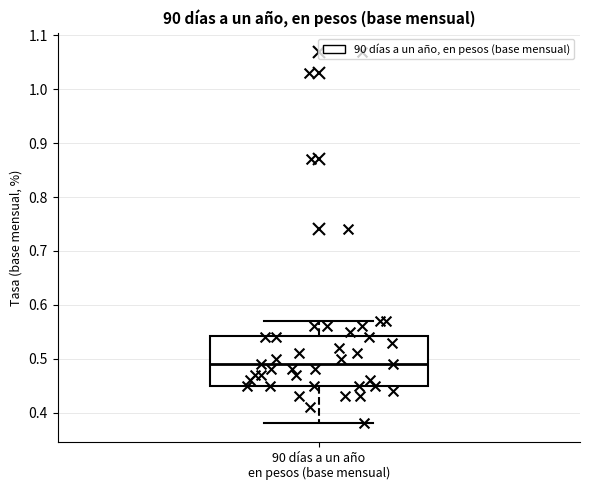

Read this box plot against the y-axis: the position of the median line, the range covered by the box, and the ends of both whiskers. The values are not printed on the chart, so give them approximately, as read against the axis.

median 0.49, box 0.45 to 0.54, whiskers 0.38 to 0.57